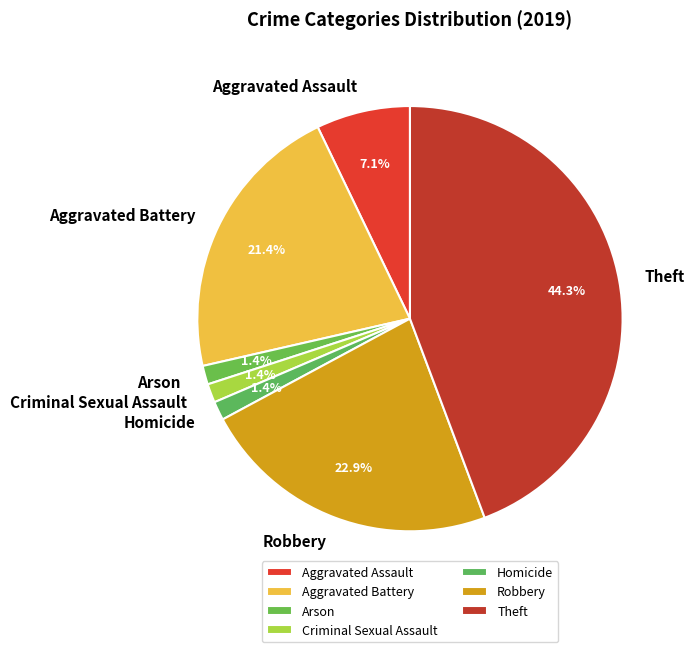

True or false: Criminal Sexual Assault accounts for 11% of the total.

False